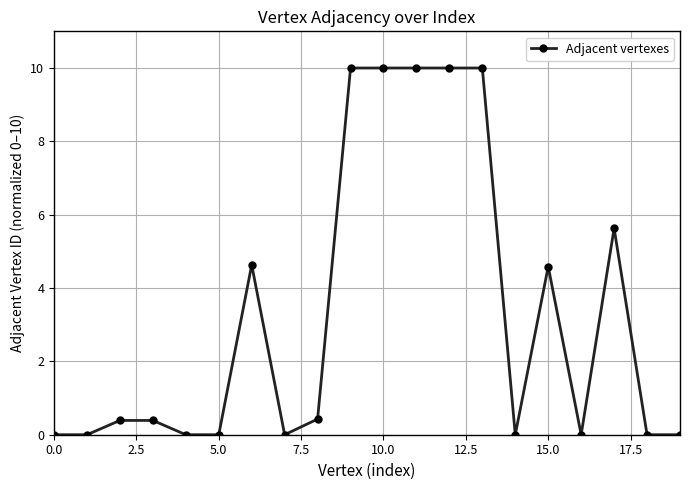

What is the maximum value shown in the chart?

10.0